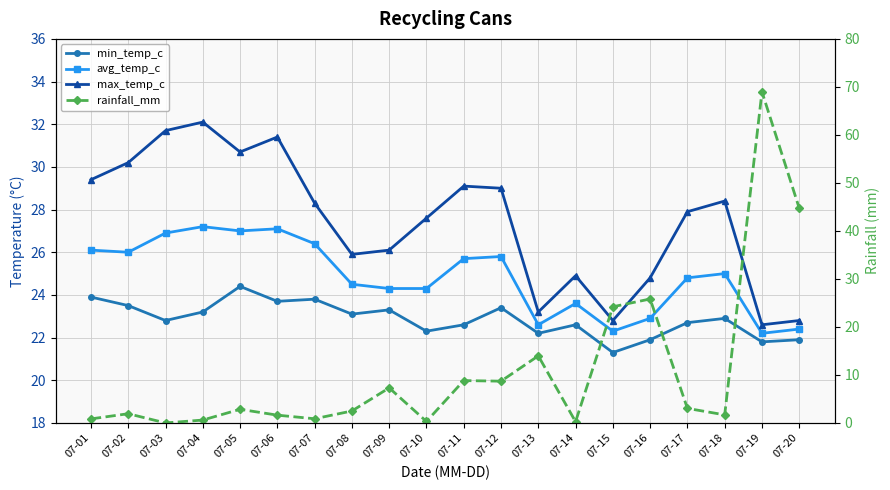

Reading left to right, list all the values displayed in this chart.

min_temp_c: 23.9	23.5	22.8	23.2	24.4	23.7	23.8	23.1	23.3	22.3	22.6	23.4	22.2	22.6	21.3	21.9	22.7	22.9	21.8	21.9
avg_temp_c: 26.1	26.0	26.9	27.2	27.0	27.1	26.4	24.5	24.3	24.3	25.7	25.8	22.6	23.6	22.3	22.9	24.8	25.0	22.2	22.4
max_temp_c: 29.4	30.2	31.7	32.1	30.7	31.4	28.3	25.9	26.1	27.6	29.1	29.0	23.2	24.9	22.8	24.8	27.9	28.4	22.6	22.8
rainfall_mm: 0.8	1.9	0.0	0.6	2.8	1.6	0.9	2.5	7.3	0.3	8.8	8.7	14.0	0.3	24.2	25.8	3.0	1.7	69.0	44.7